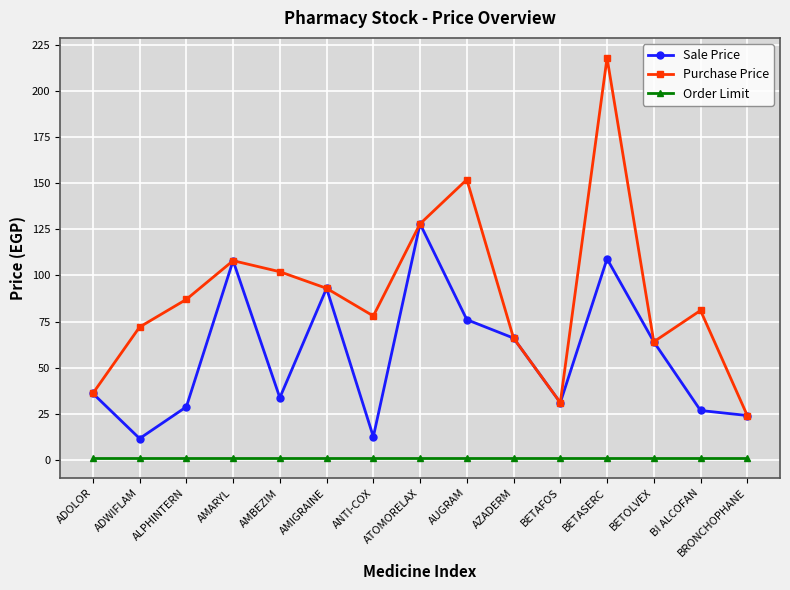

What is the maximum value shown in the chart?

218.0